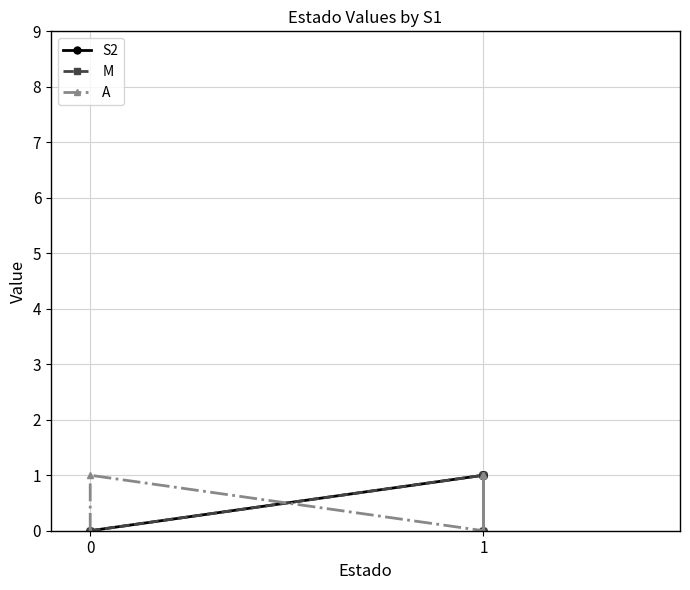

What is the difference between the maximum and minimum values in the S2 series?

1